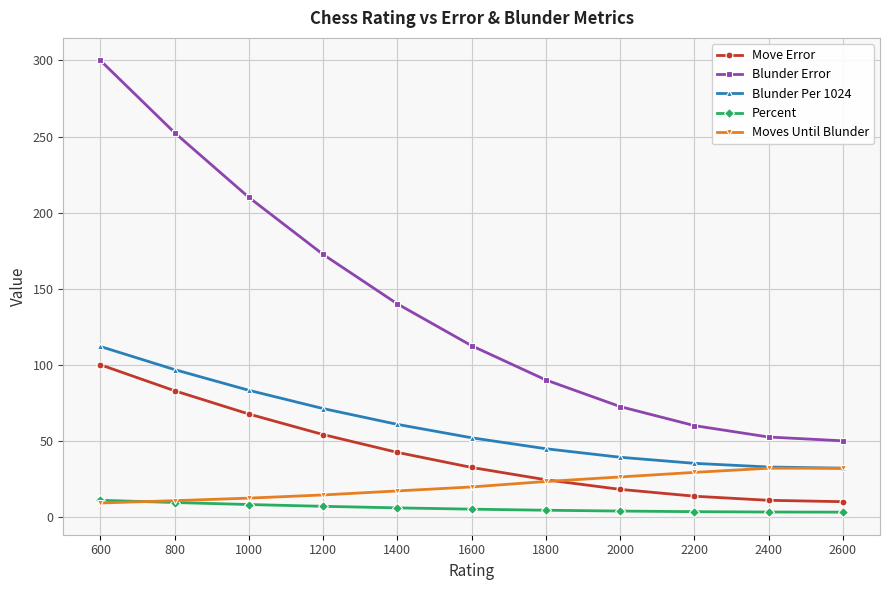

What is the difference between the second highest and second lowest values in the Blunder Error series?

200.0